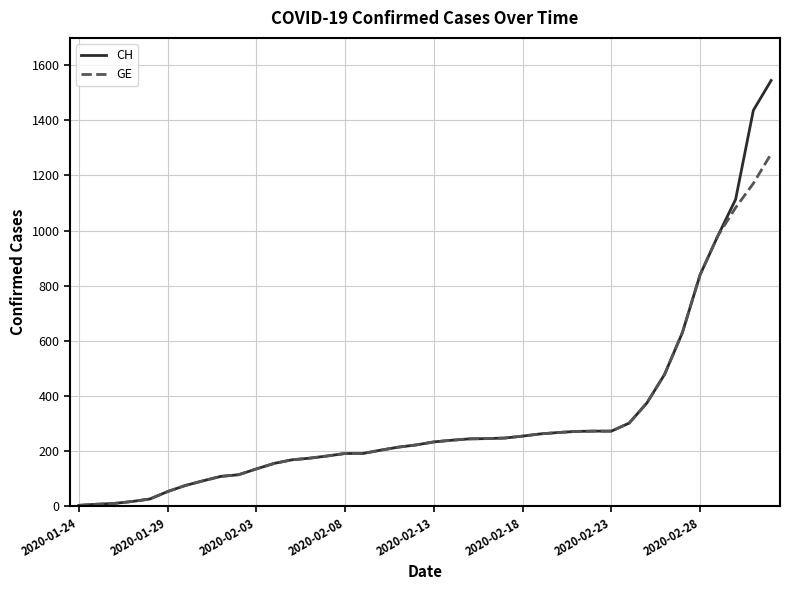

List the series in order of their peak value, lowest first.

GE, CH